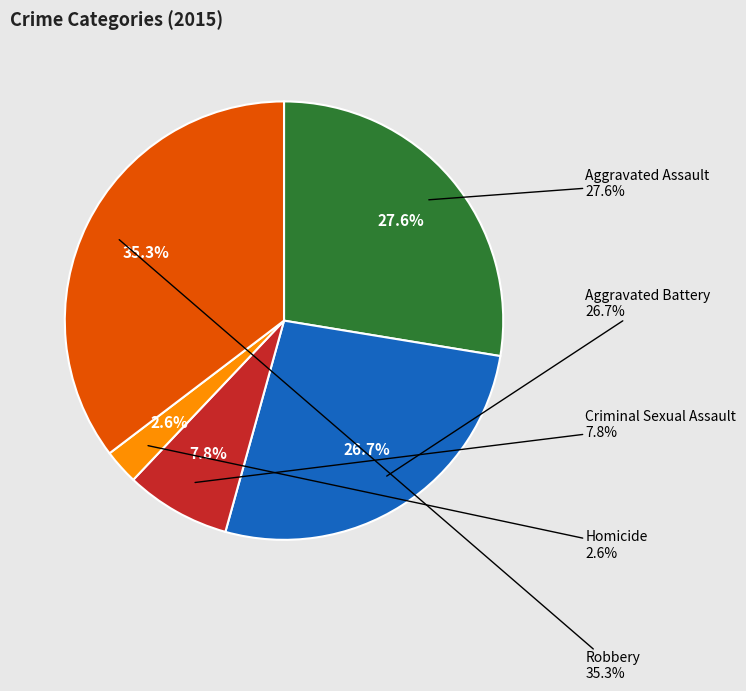

How many segments does this pie chart have?

5